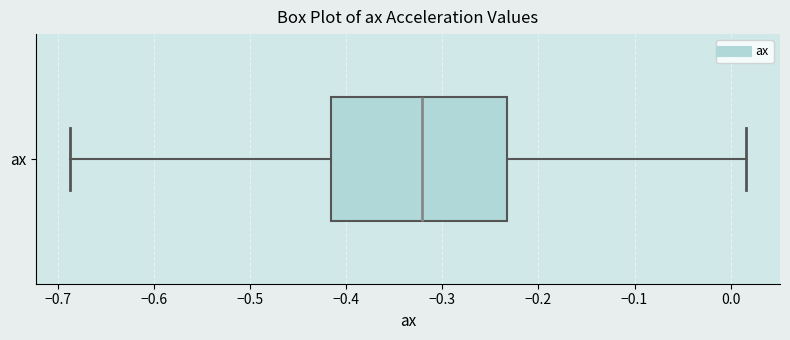

Where is the right edge of the box for ax on the x-axis? The values are not printed on the chart, so give them approximately, as read against the axis.

-0.23